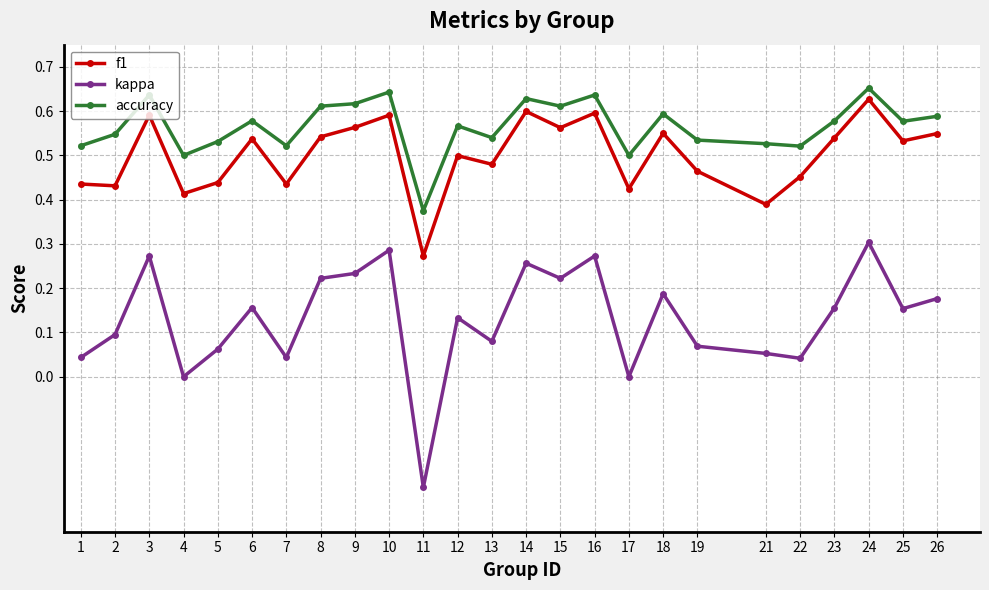

In kappa, how many points are lower than both neighbors (excluding endpoints)?

8